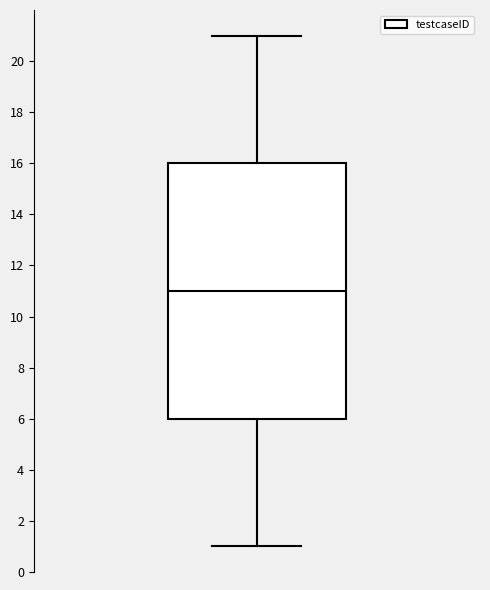

Read this box plot against the y-axis: the position of the median line, the range covered by the box, and the ends of both whiskers. The values are not printed on the chart, so give them approximately, as read against the axis.

median 11, box 6 to 16, whiskers 1 to 21